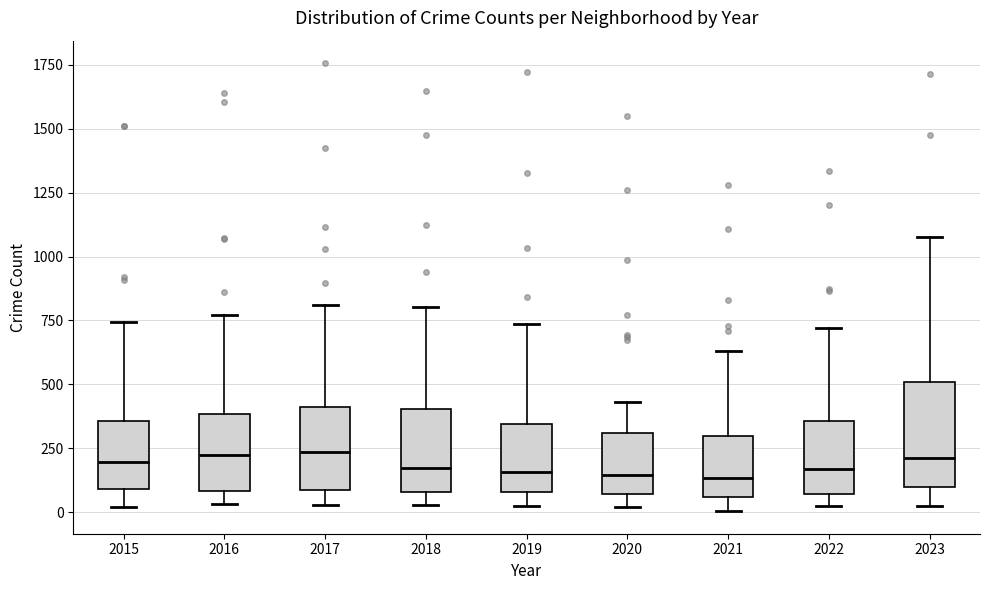

Reading left to right, read every box against the y-axis: the position of its median line, the range the box covers, and the ends of its whiskers. The values are not printed on the chart, so give them approximately, as read against the axis.

2015: median 200, box 100 to 350, whiskers 0 to 750
2016: median 200, box 100 to 400, whiskers 50 to 750
2017: median 250, box 100 to 400, whiskers 50 to 800
2018: median 150, box 100 to 400, whiskers 50 to 800
2019: median 150, box 100 to 350, whiskers 0 to 750
2020: median 150, box 50 to 300, whiskers 0 to 450
2021: median 150, box 50 to 300, whiskers 0 to 650
2022: median 150, box 50 to 350, whiskers 50 (just below the box's lower edge) to 700
2023: median 200, box 100 to 500, whiskers 50 to 1100